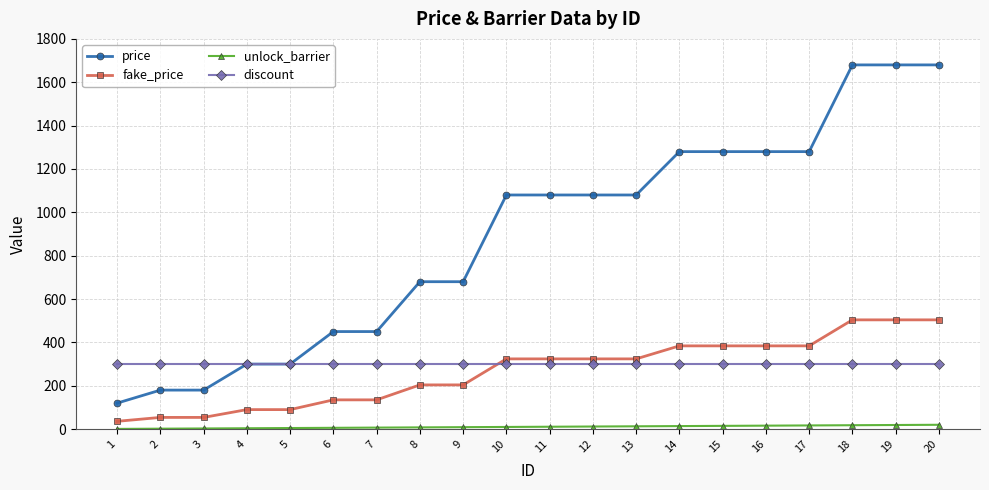

What is the lowest value of the price series?

120